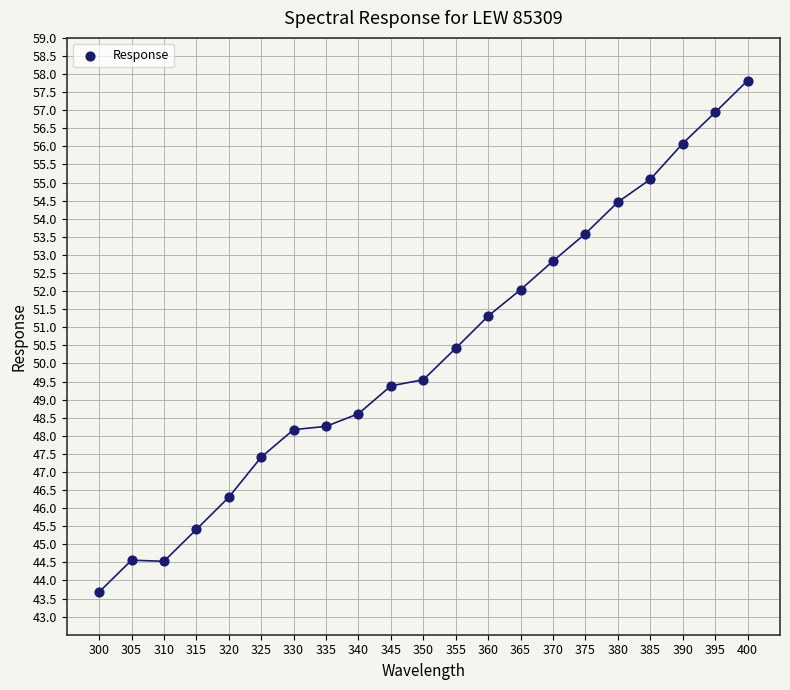

What is the range of Y values (max minus min)?

14.1